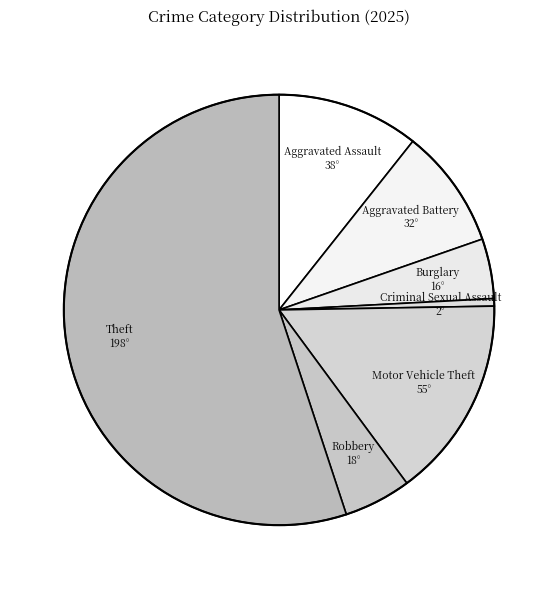

Is it true that Aggravated Assault is 3% of the pie?

False